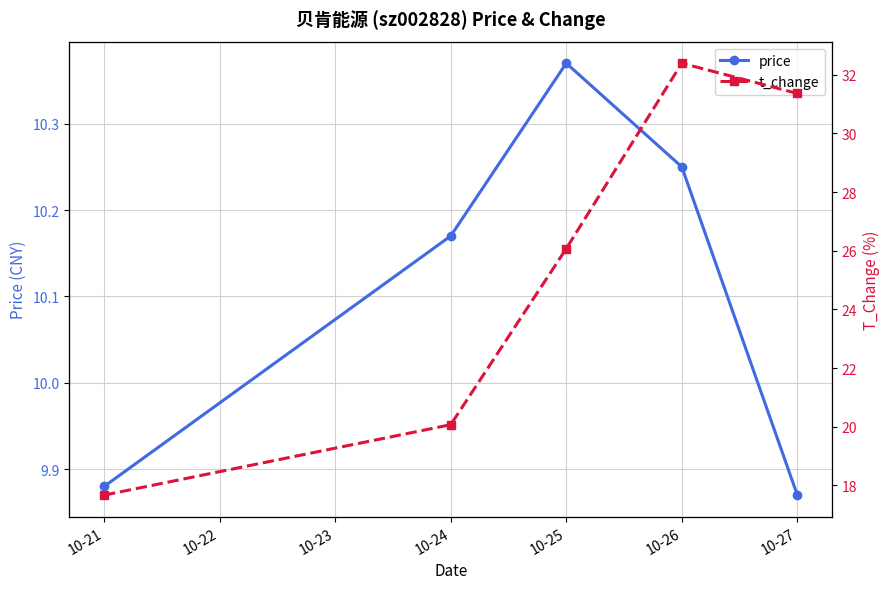

True or false: price has a value of 14.5 at 10-25.

False